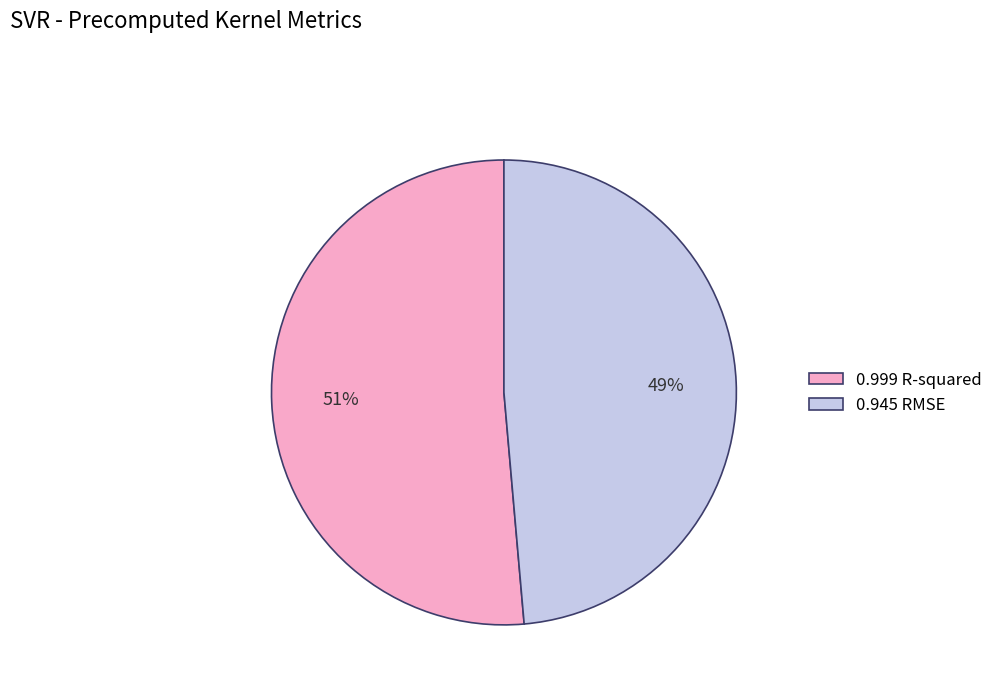

Which has a higher value, 0.945 RMSE or 0.999 R-squared?

0.999 R-squared